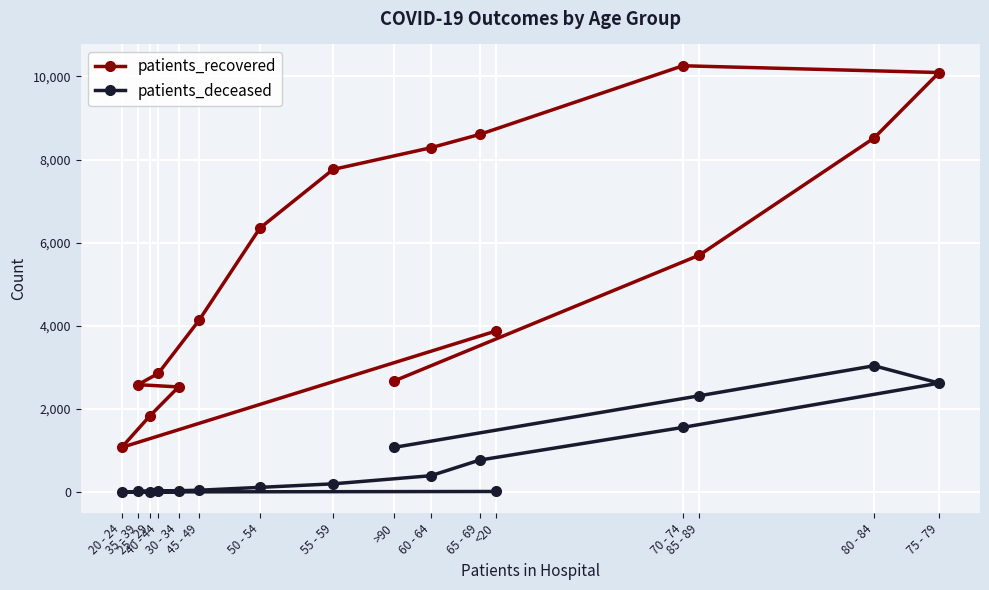

At how many categories does at least one series exceed 9190?

2